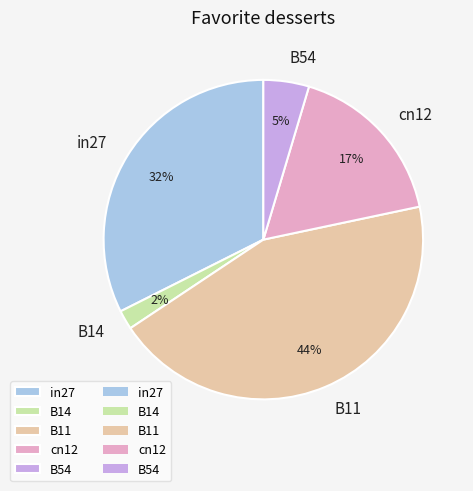

Rank the categories by value from lowest to highest.

B14, B54, cn12, in27, B11